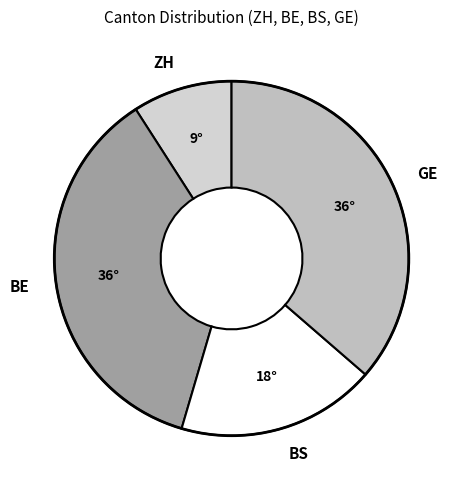

Is the sum of GE and BS greater than half?

Yes